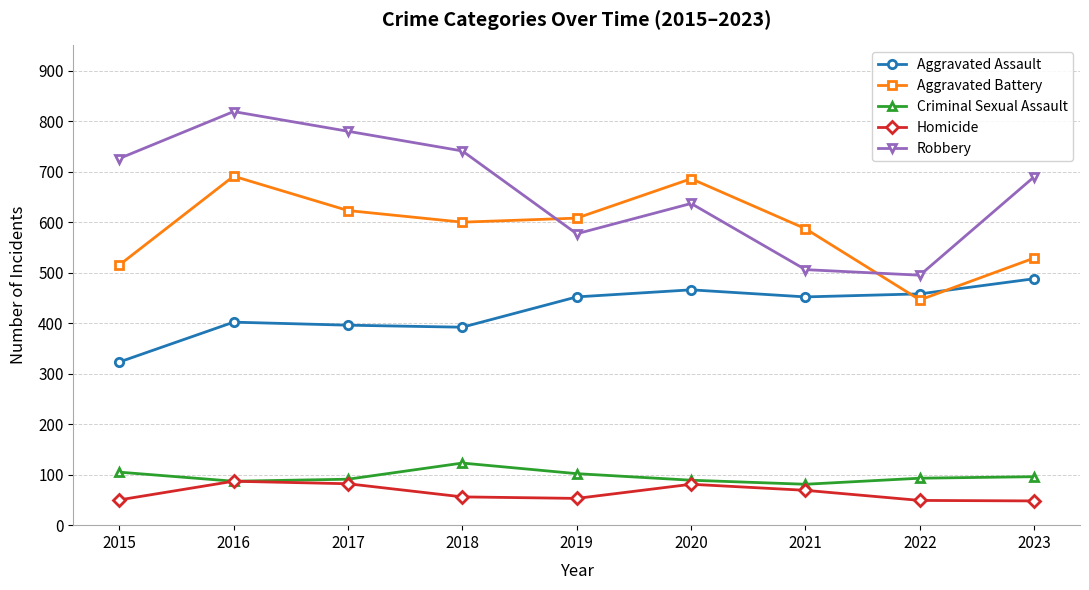

Between which two adjacent categories do Robbery and Aggravated Battery first intersect?

2018 and 2019